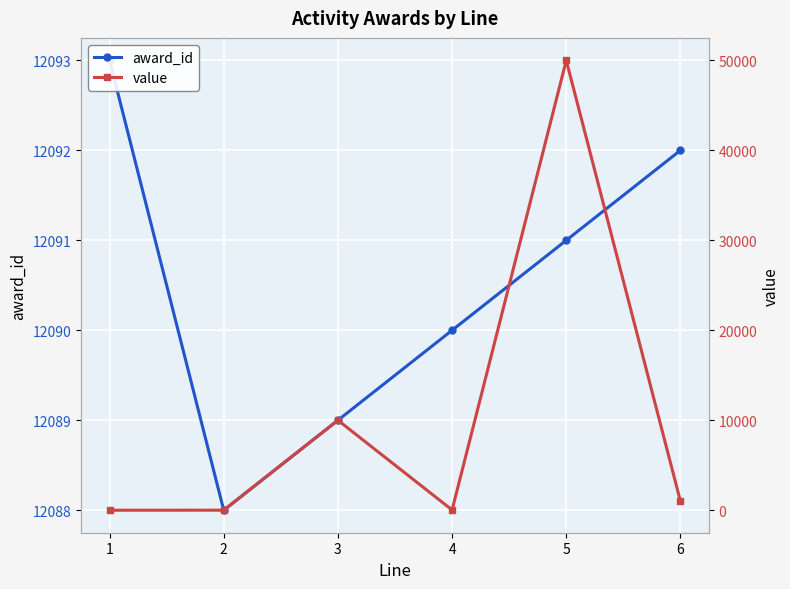

What are all the series names shown in the legend?

award_id, value